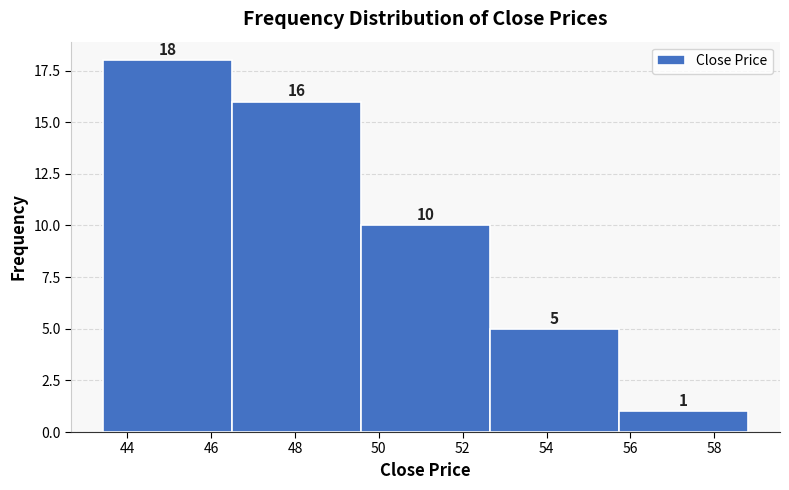

What is the height of the bar covering 55.8 to 58.8 on the x-axis? The bar edges are not printed on the chart, so give them approximately, as read against the axis.

1